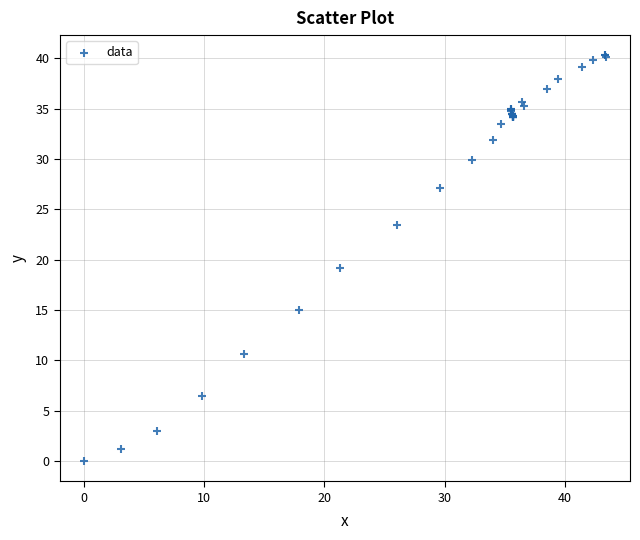

What Y value in the scatter plot is closest to 20?

19.2